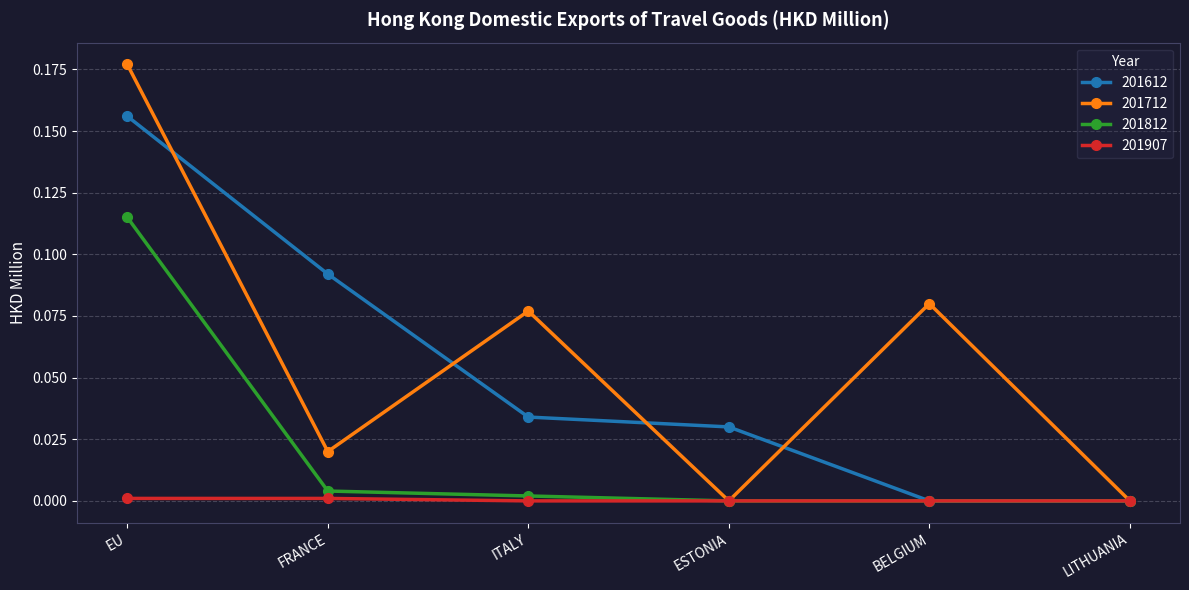

Which category has the highest value in the 201712 series?

EU